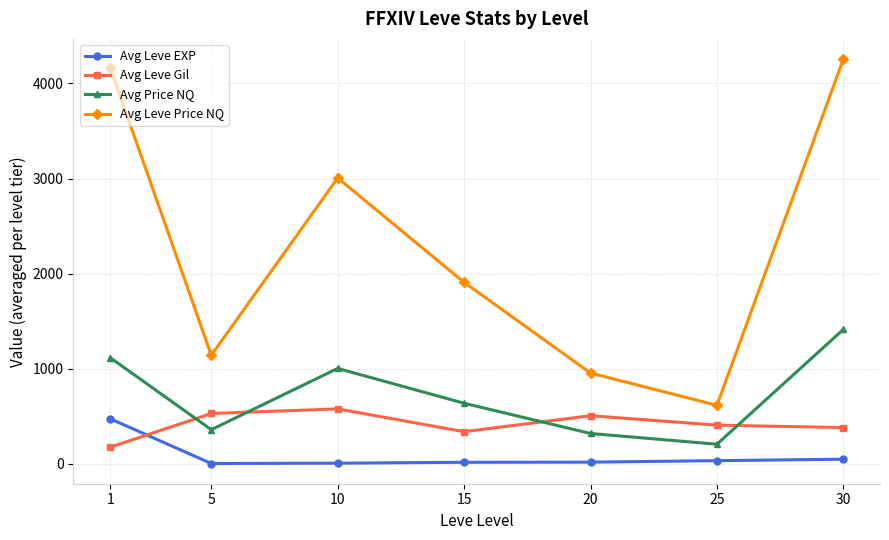

How many data points in Avg Leve Gil are above 405?

4